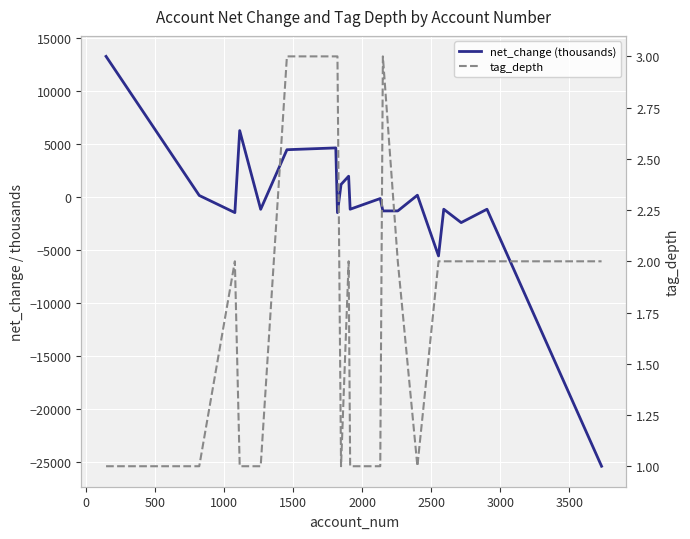

True or false: net_change (thousands) and tag_depth intersect in this chart.

True